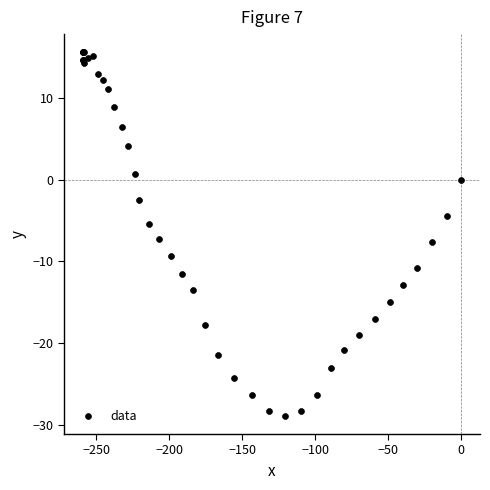

What Y value in the scatter plot is closest to -6?

-5.4